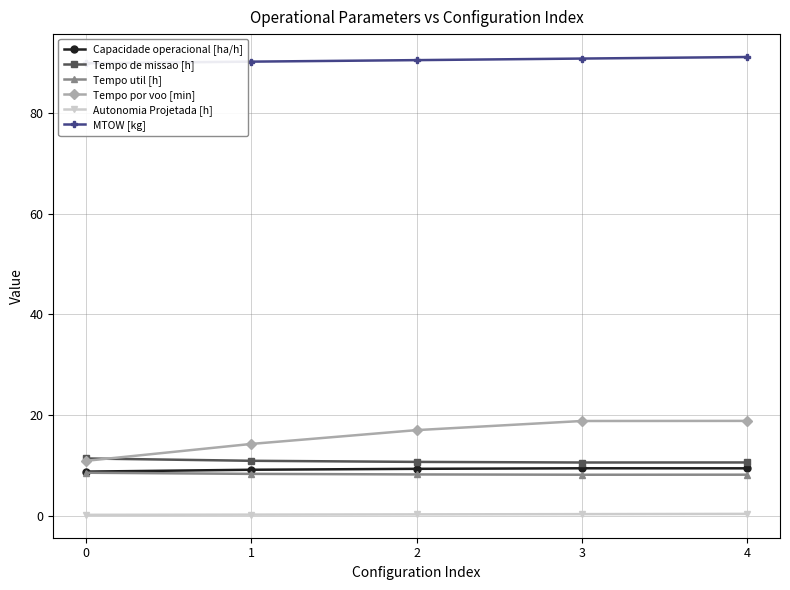

At how many categories does at least one series exceed 38?

5